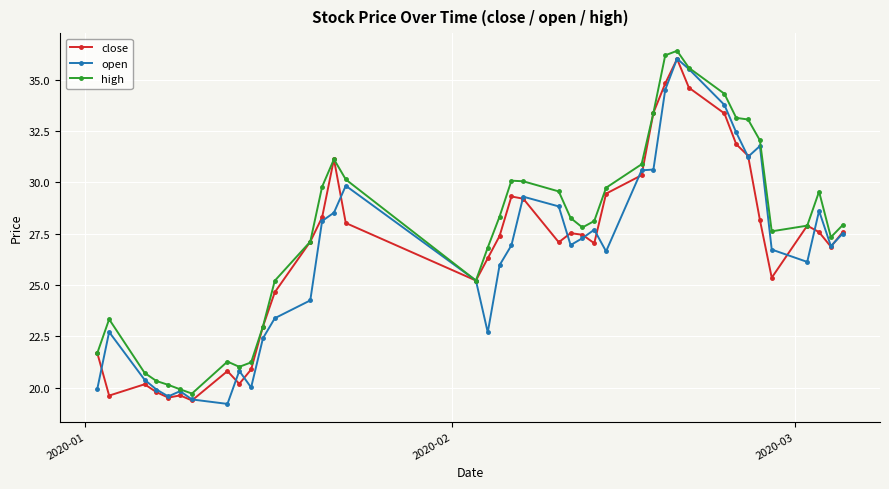

What is the lowest value of the close series?

19.4